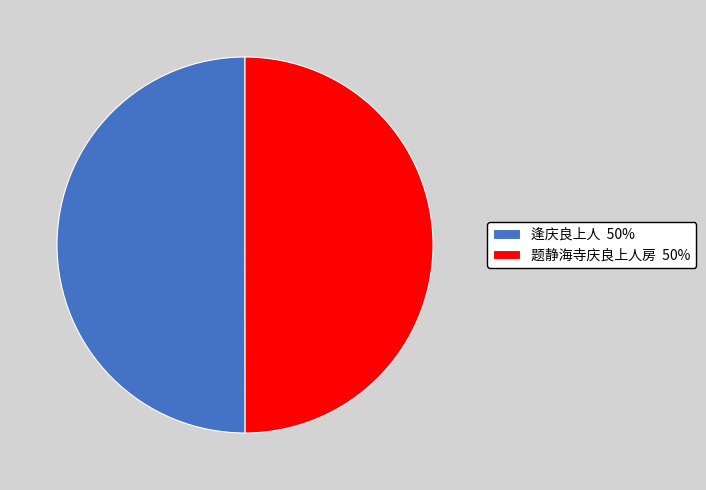

Approximately how many times larger is the value at 题静海寺庆良上人房 50% compared to 逢庆良上人 50%?

1.0